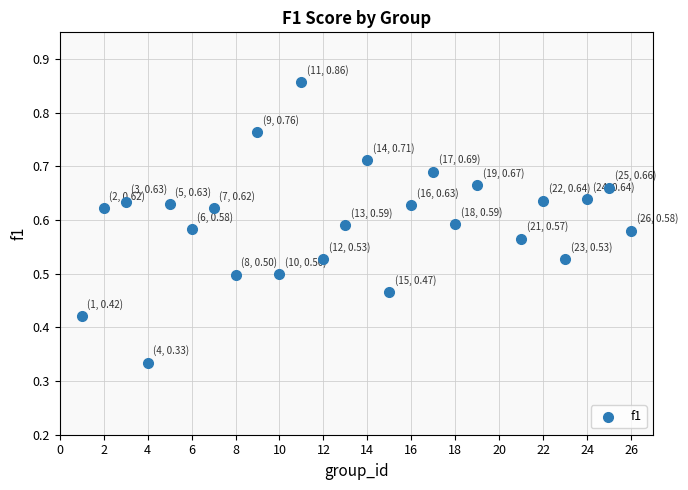

How many data points are displayed?

25